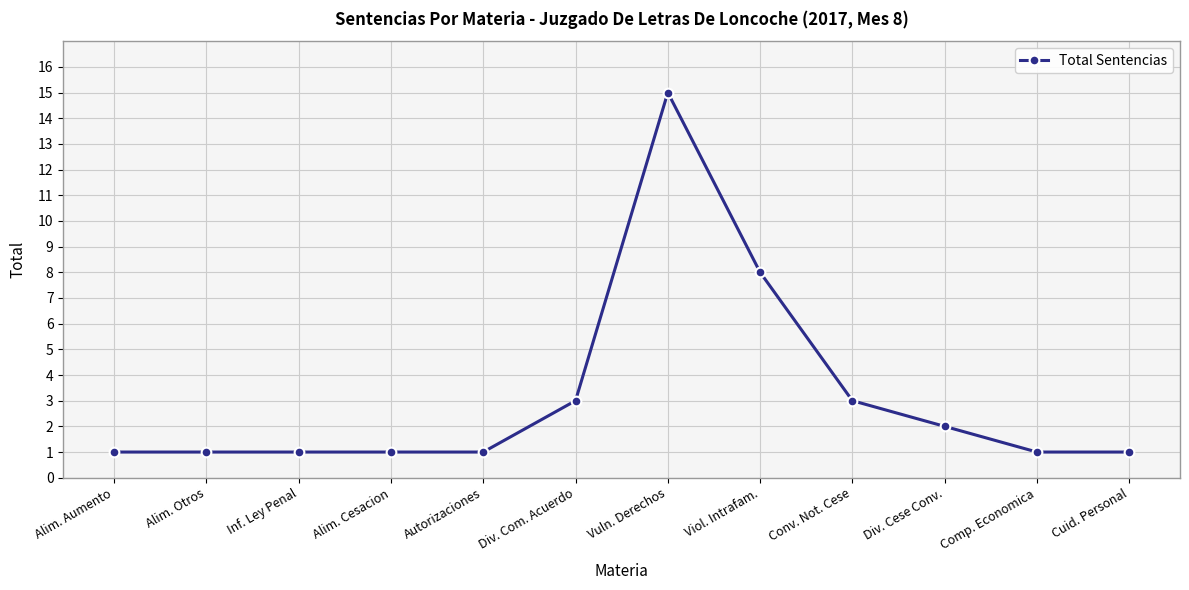

What is the sum of all values?

38